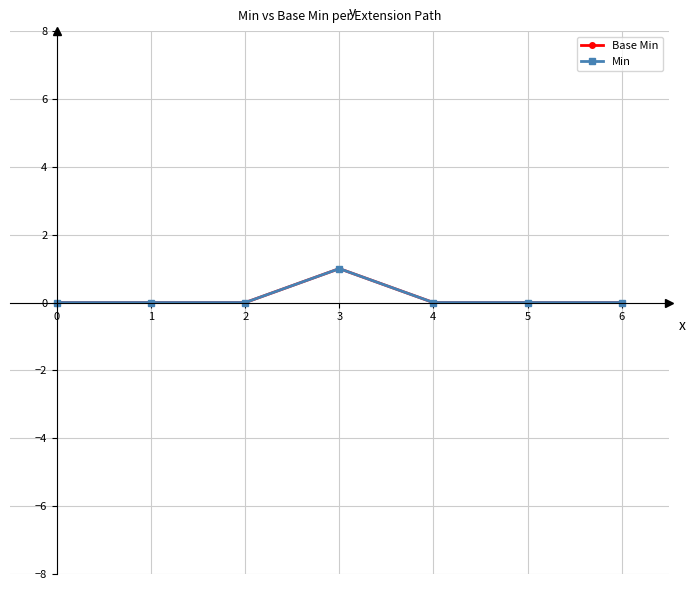

Does the chart have visible grid lines?

Yes